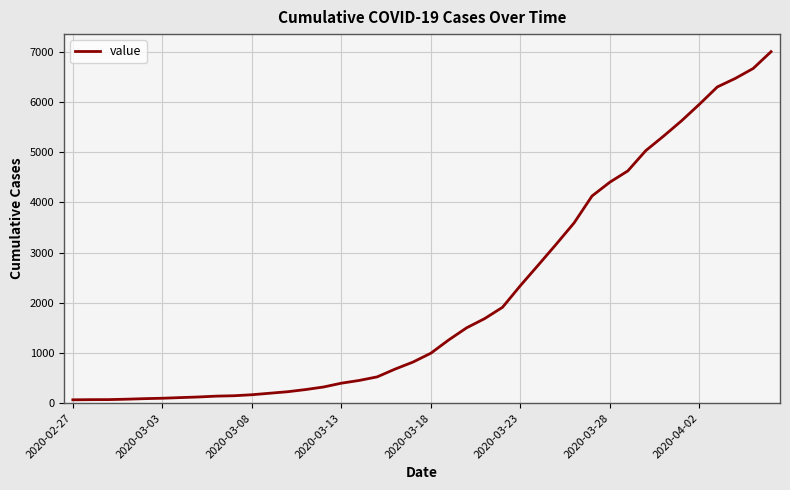

What is the average value?

2145